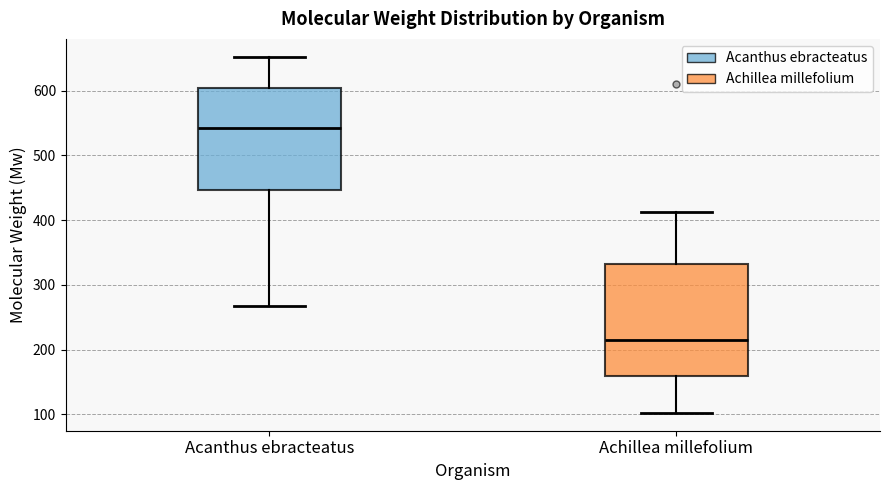

Reading left to right, transcribe this box plot: for each box, give where its median line is, the range the box spans, and where its two whiskers end, as read against the y-axis. The values are not printed on the chart, so give them approximately, as read against the axis.

Acanthus ebracteatus: median 540, box 450 to 600, whiskers 270 to 650
Achillea millefolium: median 220, box 160 to 330, whiskers 100 to 410